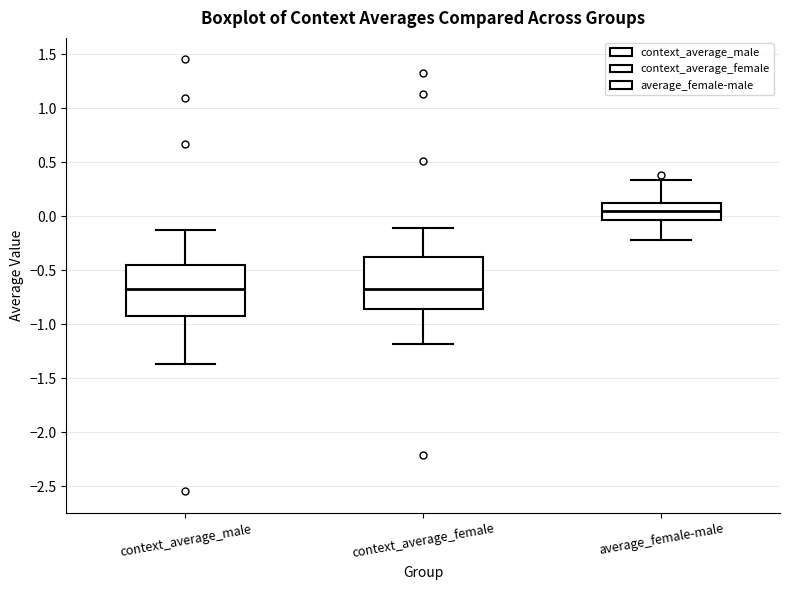

Reading left to right, read every box against the y-axis: the position of its median line, the range the box covers, and the ends of its whiskers. The values are not printed on the chart, so give them approximately, as read against the axis.

context_average_male: median -0.65, box -0.95 to -0.45, whiskers -1.35 to -0.15
context_average_female: median -0.65, box -0.85 to -0.40, whiskers -1.20 to -0.10
average_female-male: median 0.05, box -0.05 to 0.10, whiskers -0.20 to 0.35